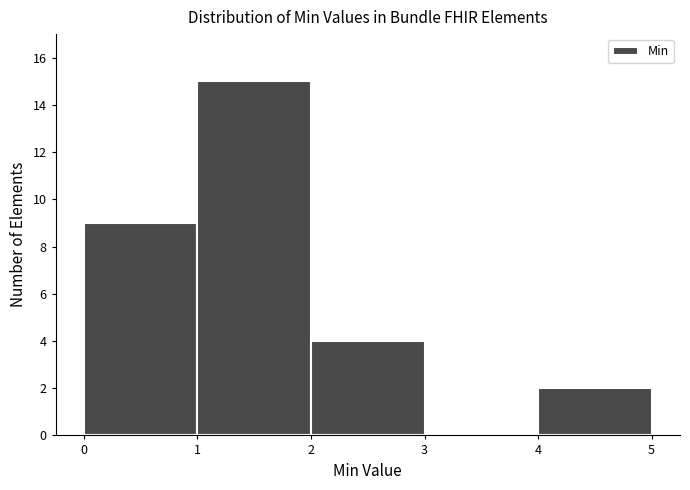

How tall is the bar that spans 0 to 1 on the x-axis? The values are not printed on the chart, so give them approximately, as read against the axis.

9